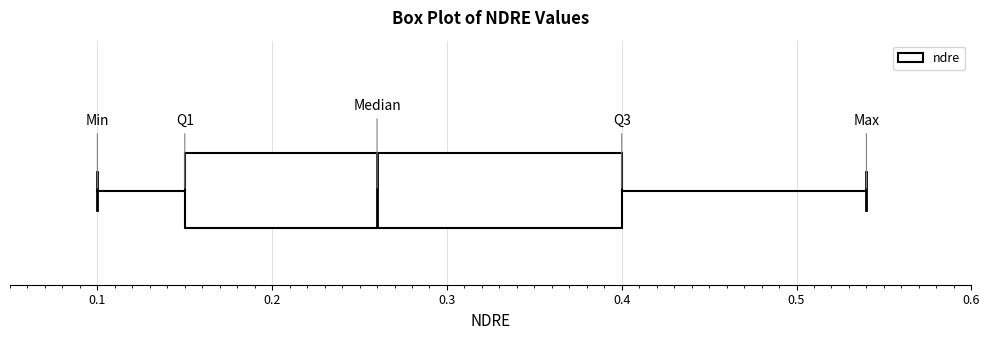

Read this box plot against the x-axis: the position of the median line, the range covered by the box, and the ends of both whiskers. The values are not printed on the chart, so give them approximately, as read against the axis.

median 0.26, box 0.15 to 0.40, whiskers 0.10 to 0.54